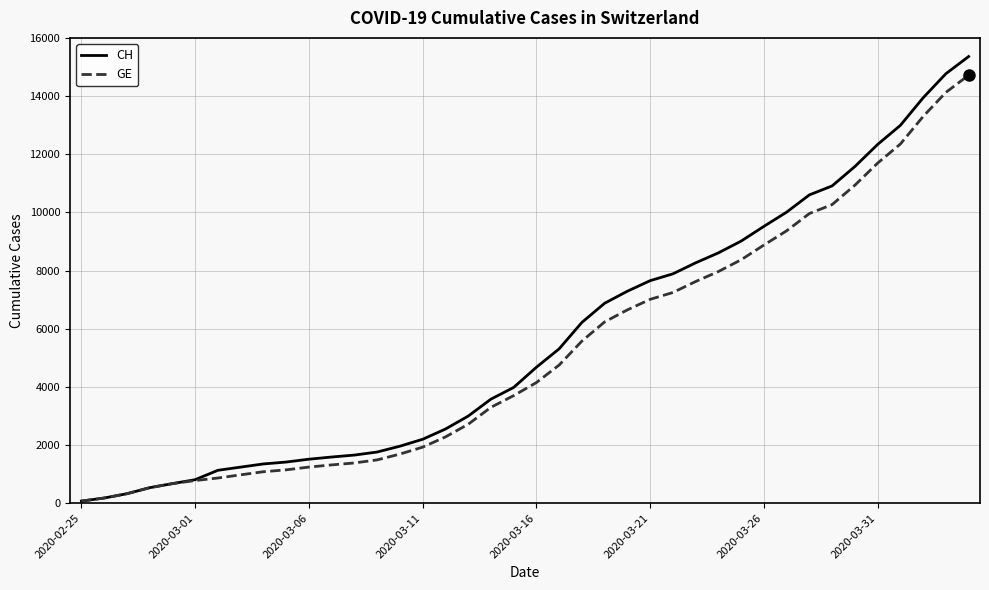

Reading left to right, what are all the values shown in this chart?

CH: 72	177	325	532	672	808	1130	1240	1349	1414	1512	1587	1654	1759	1959	2197	2548	2993	3576	3979	4674	5307	6215	6875	7289	7651	7886	8264	8607	9012	9518	10008	10601	10910	11576	12336	12992	13939	14768	15359
GE: 72	177	325	532	672	778	865	974	1081	1146	1241	1316	1383	1488	1688	1926	2277	2712	3295	3698	4147	4750	5573	6233	6647	7009	7244	7622	7965	8370	8876	9366	9959	10268	10934	11694	12350	13297	14126	14717